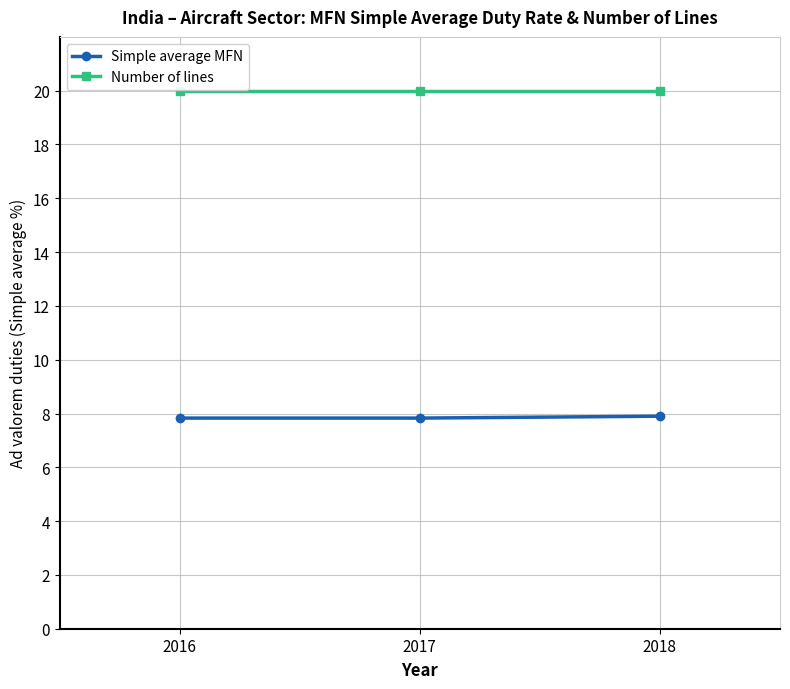

Read the Number of lines value at 2017.

20.0